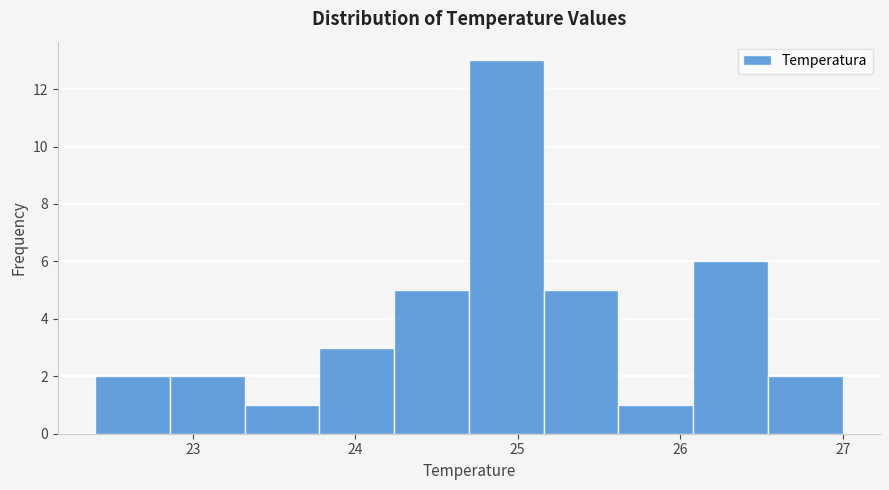

Reading left to right, list every bar in this chart as the range it spans on the x-axis followed by its height. Neither the bar edges nor the heights are printed on the chart, so give them approximately, as read against the axes.

22.40 to 22.86: 2
22.86 to 23.32: 2
23.32 to 23.78: 1
23.78 to 24.24: 3
24.24 to 24.70: 5
24.70 to 25.16: 13
25.16 to 25.62: 5
25.62 to 26.08: 1
26.08 to 26.54: 6
26.54 to 27.00: 2